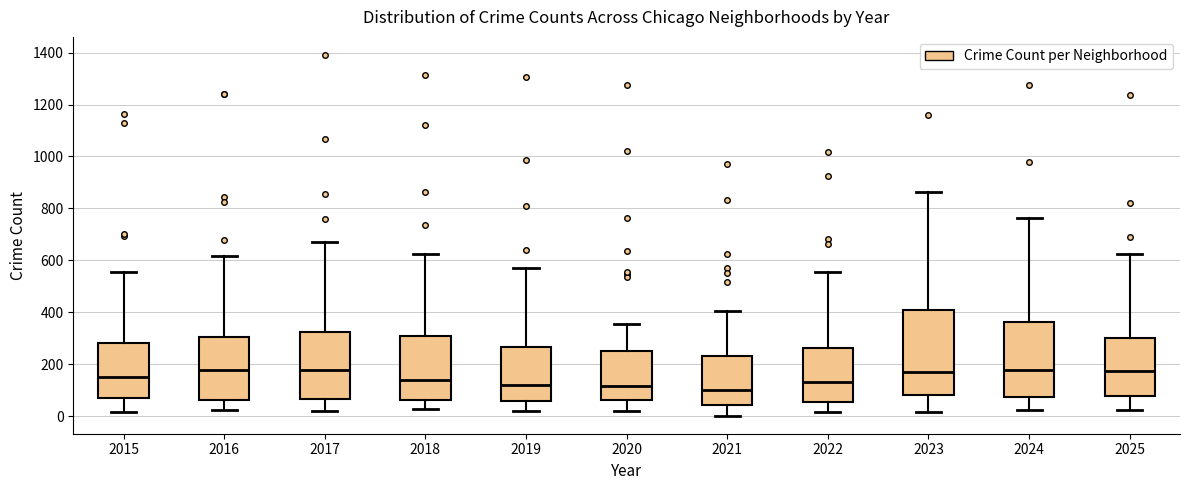

Reading left to right, transcribe this box plot: for each box, give where its median line is, the range the box spans, and where its two whiskers end, as read against the y-axis. The values are not printed on the chart, so give them approximately, as read against the axis.

2015: median 140, box 80 to 280, whiskers 20 to 560
2016: median 180, box 60 to 300, whiskers 20 to 620
2017: median 180, box 60 to 320, whiskers 20 to 660
2018: median 140, box 60 to 300, whiskers 20 to 620
2019: median 120, box 60 to 260, whiskers 20 to 580
2020: median 120, box 60 to 260, whiskers 20 to 360
2021: median 100, box 40 to 240, whiskers 0 to 400
2022: median 140, box 60 to 260, whiskers 20 to 560
2023: median 180, box 80 to 400, whiskers 20 to 860
2024: median 180, box 80 to 360, whiskers 20 to 760
2025: median 180, box 80 to 300, whiskers 20 to 620